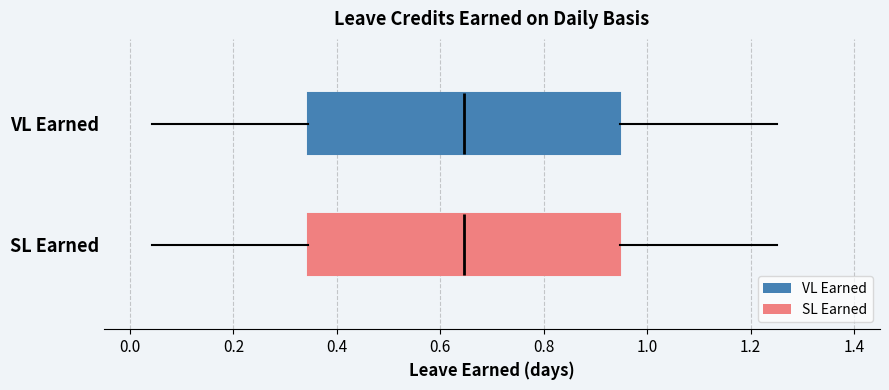

Reading bottom to top, read every box against the x-axis: the position of its median line, the range the box covers, and the ends of its whiskers. The values are not printed on the chart, so give them approximately, as read against the axis.

SL Earned: median 0.64, box 0.34 to 0.94, whiskers 0.04 to 1.26
VL Earned: median 0.64, box 0.34 to 0.94, whiskers 0.04 to 1.26